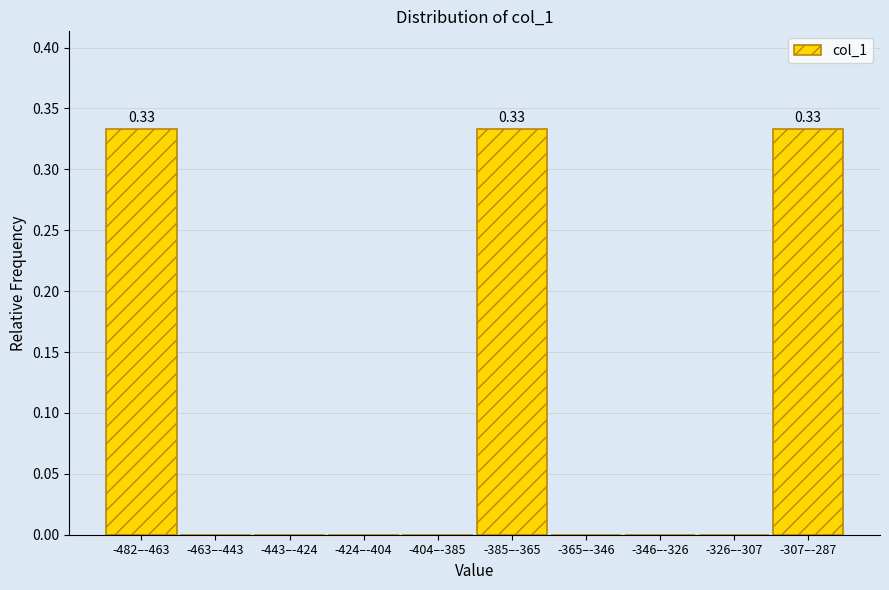

What is the sum of all values?

1.0